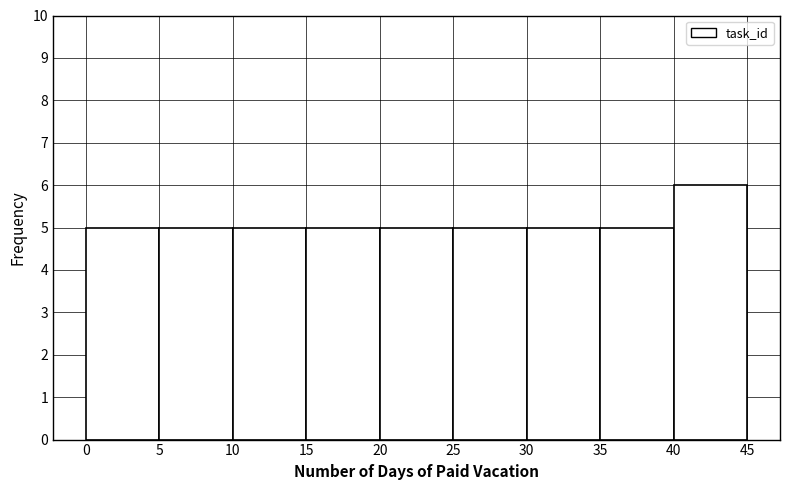

What is the height of the bar covering 5 to 10 on the x-axis? The values are not printed on the chart, so give them approximately, as read against the axis.

5